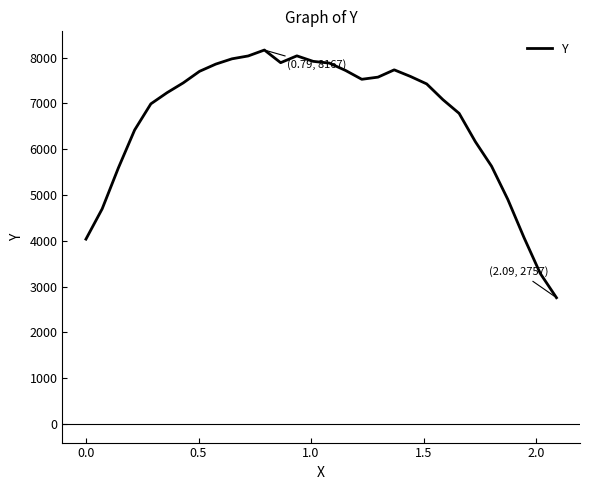

What is the maximum value shown in the chart?

8167.2